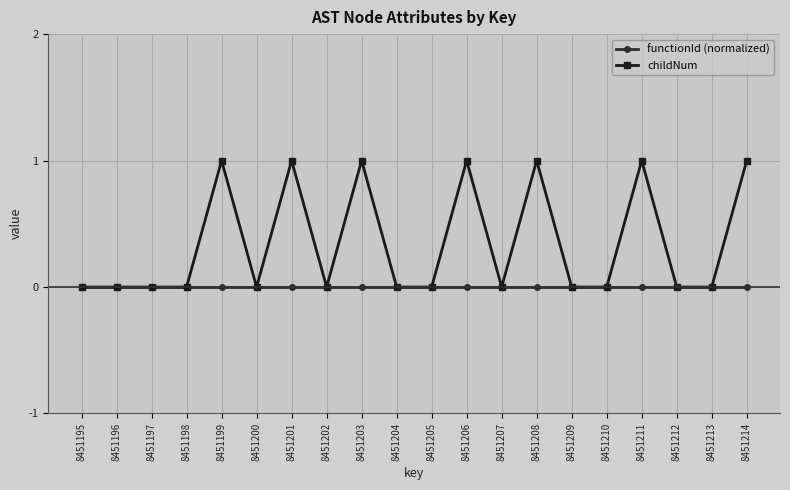

Which series changed the most between 8451199 and 8451205?

childNum